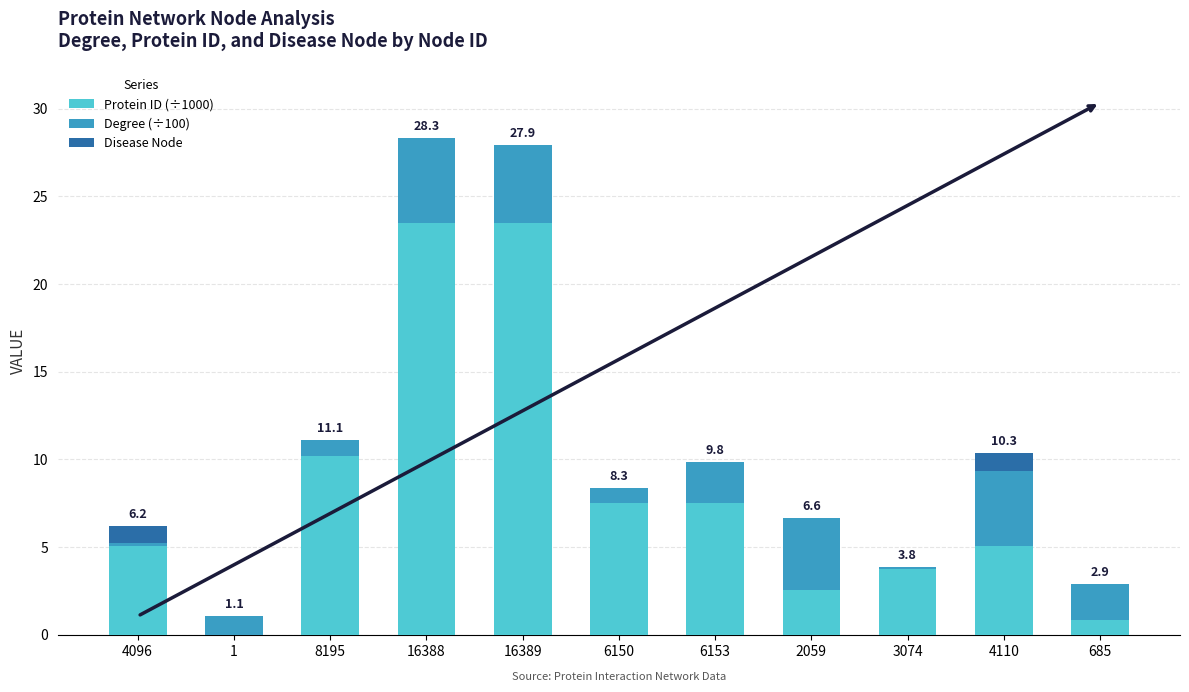

The value of Protein ID (÷1000) at 6153 is 7.5. True or false?

True